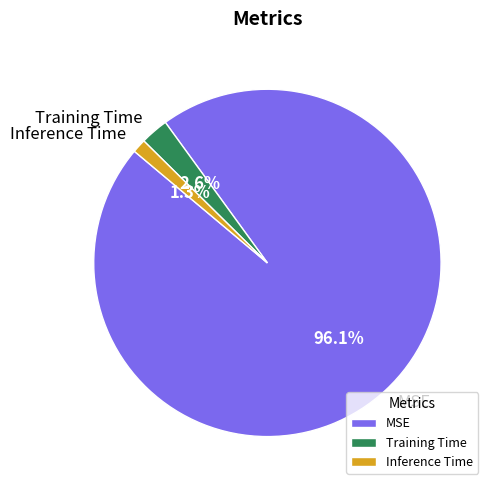

To the nearest percent, what percentage of the pie is MSE?

96%